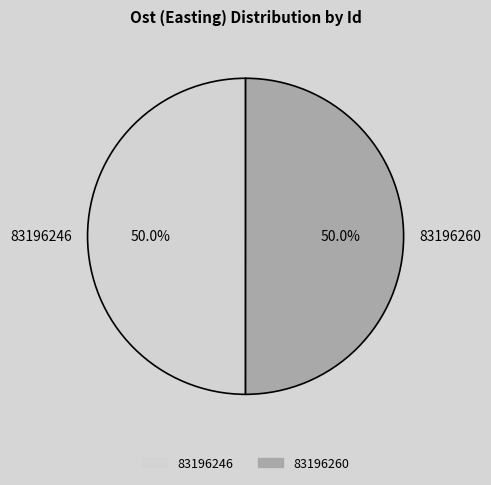

To the nearest percent, what is the combined percentage of 83196246 and 83196260?

100%